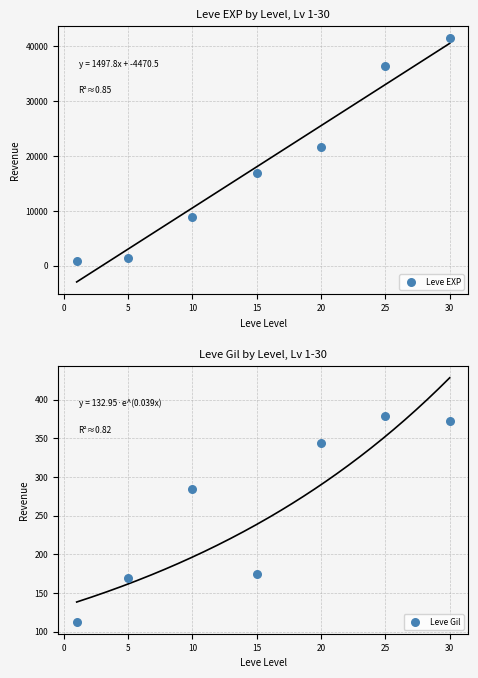

Which series has the largest Y range (max minus min)?

Leve EXP